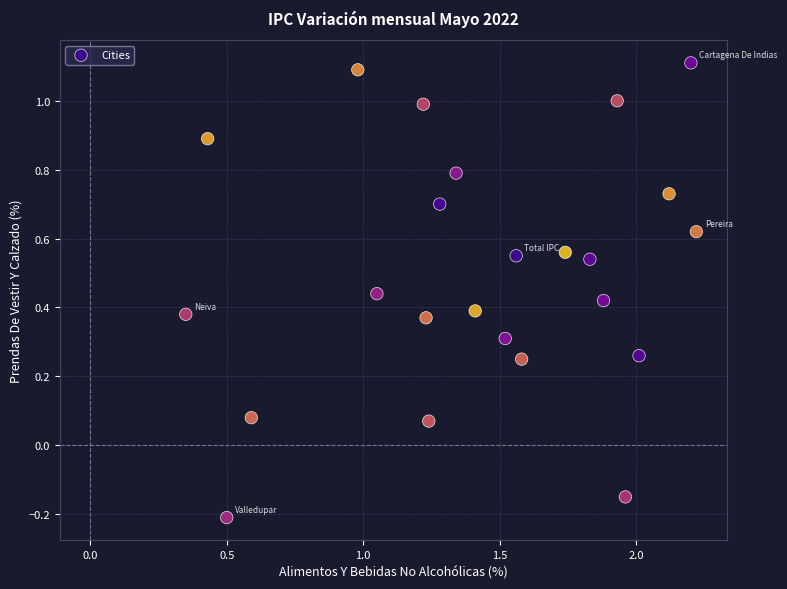

What is the range of X values (max minus min)?

1.9